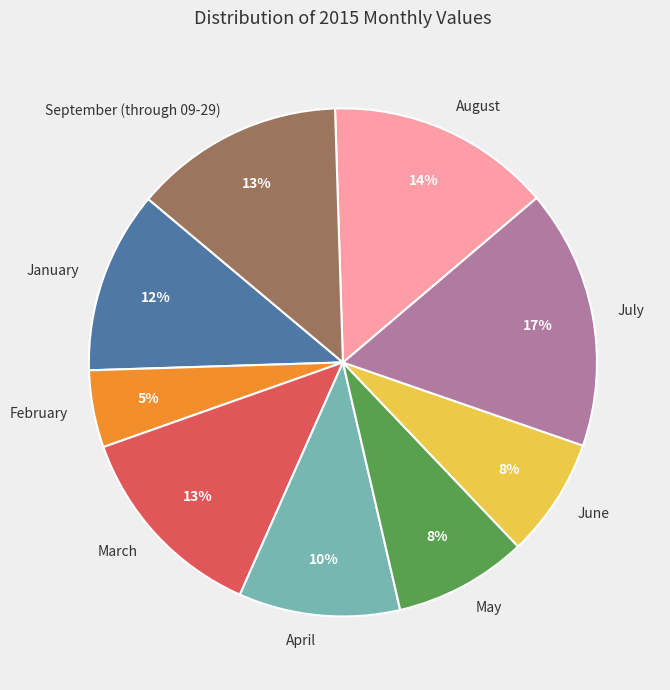

Is there any slice that represents more than half of the pie?

No